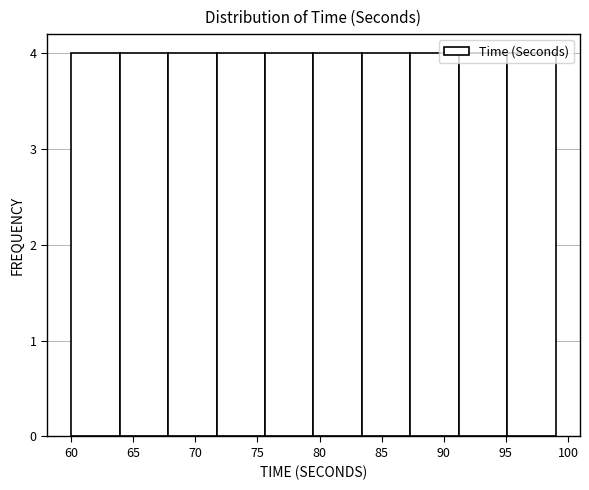

How tall is the bar that spans 83.4 to 87.3 on the x-axis? Neither the bar edges nor the heights are printed on the chart, so give them approximately, as read against the axes.

4